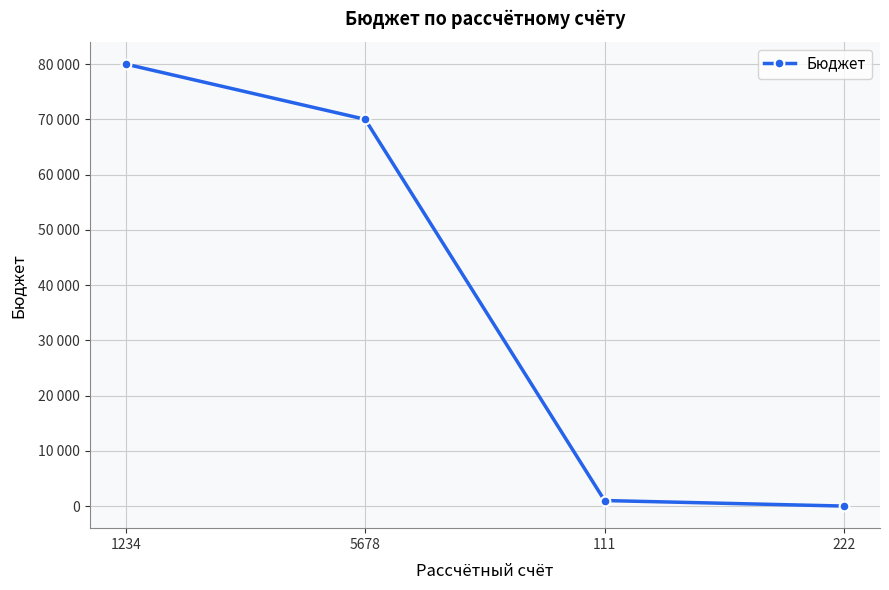

What position from the right is 111?

2